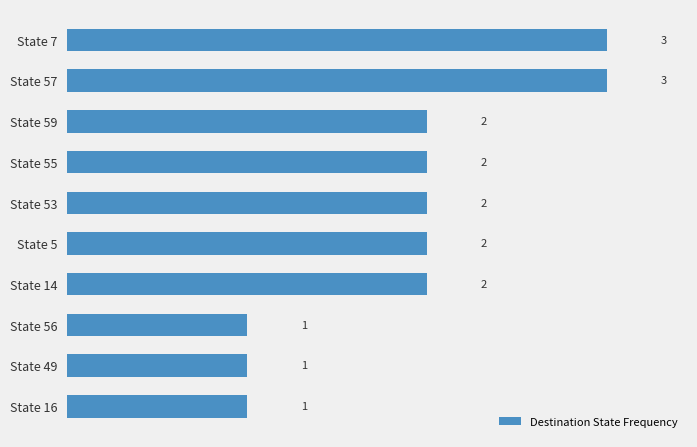

The chart shows a value of 3 at State 7. True or false?

True